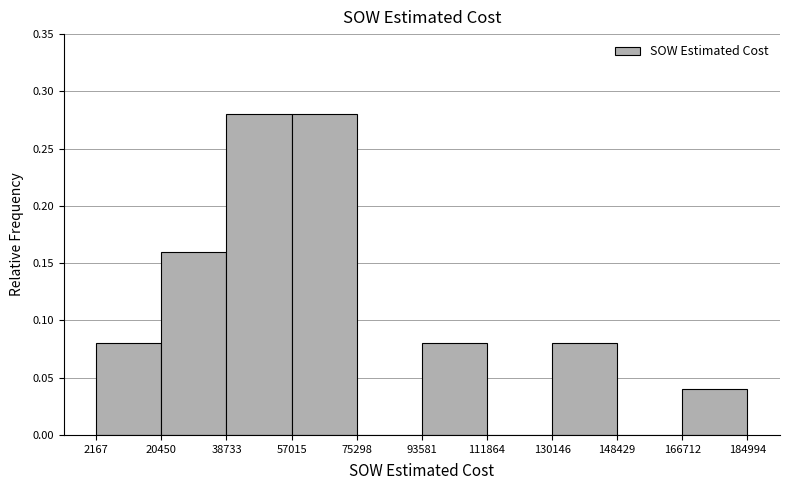

How tall is the bar that spans 130146 to 148429 on the x-axis? The values are not printed on the chart, so give them approximately, as read against the axis.

0.08